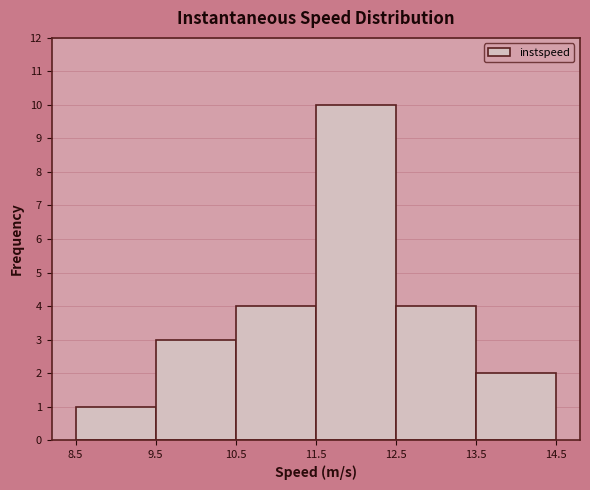

Reading left to right, list every bar in this chart as the range it spans on the x-axis followed by its height. The values are not printed on the chart, so give them approximately, as read against the axis.

8.5 to 9.5: 1
9.5 to 10.5: 3
10.5 to 11.5: 4
11.5 to 12.5: 10
12.5 to 13.5: 4
13.5 to 14.5: 2